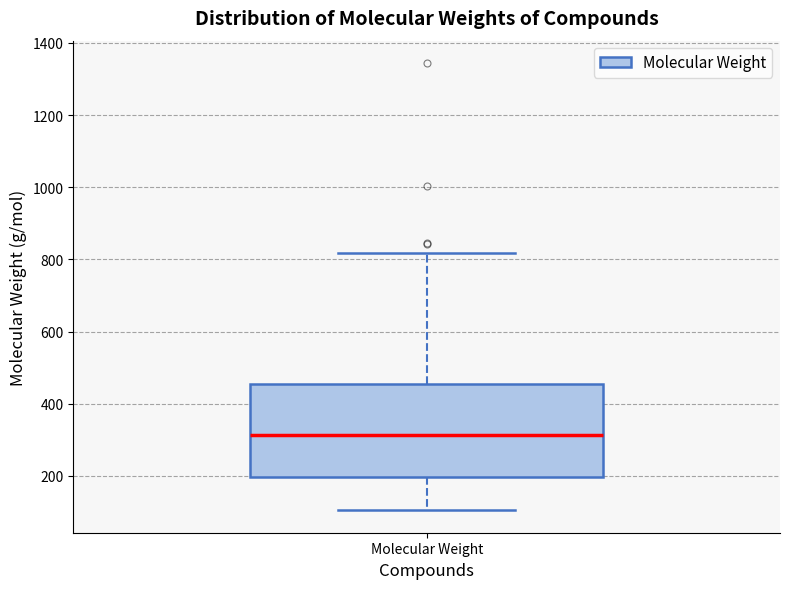

Read this box plot against the y-axis: the position of the median line, the range covered by the box, and the ends of both whiskers. The values are not printed on the chart, so give them approximately, as read against the axis.

median 320, box 200 to 460, whiskers 100 to 820